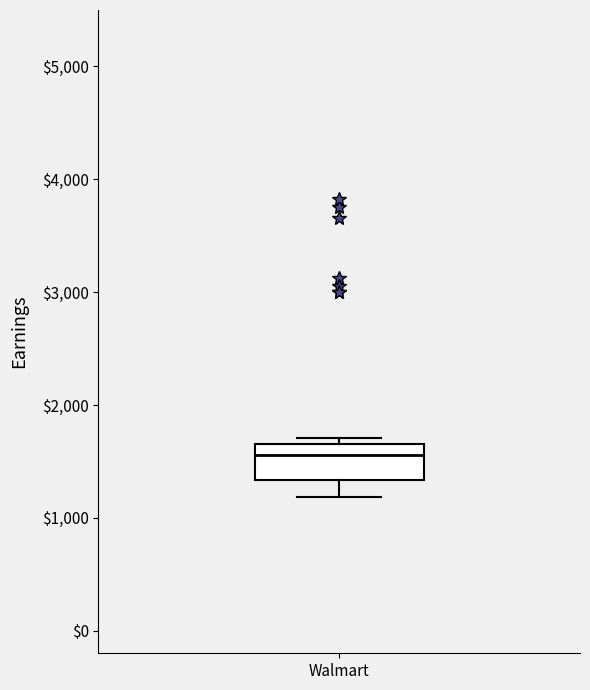

Read this box plot against the y-axis: the position of the median line, the range covered by the box, and the ends of both whiskers. The values are not printed on the chart, so give them approximately, as read against the axis.

median 1600, box 1300 to 1700, whiskers 1200 to 1700 (just above the box's upper edge)